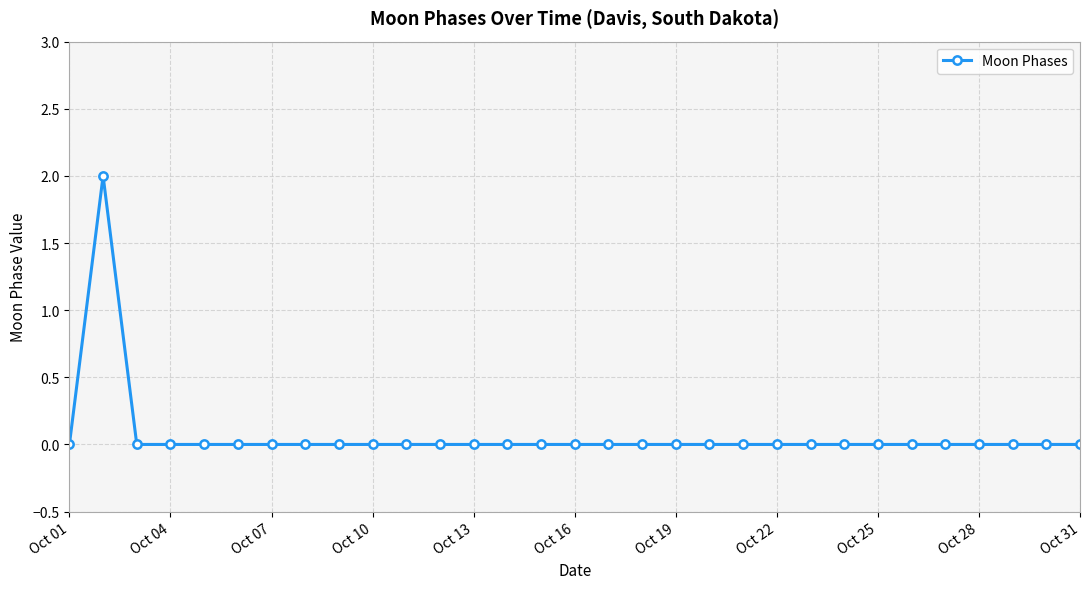

What is the sum of all values?

2